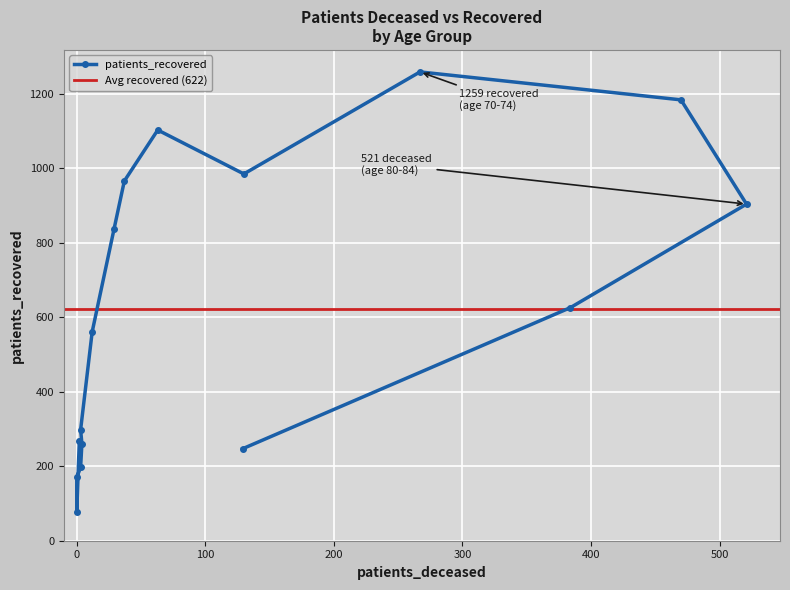

At which label does the data first exceed 626?

50-54